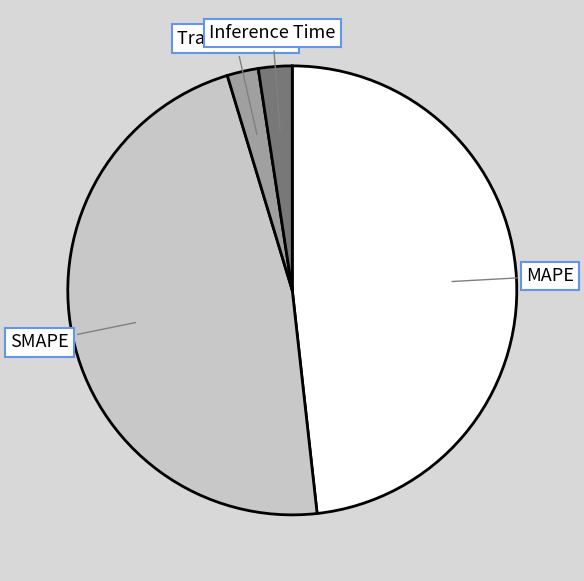

Is it true that Training Time is 2% of the pie?

True